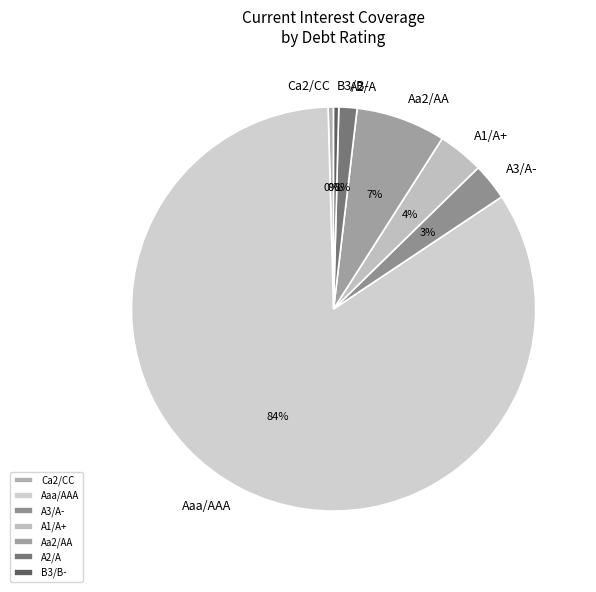

What is the largest slice in the pie chart?

Aaa/AAA